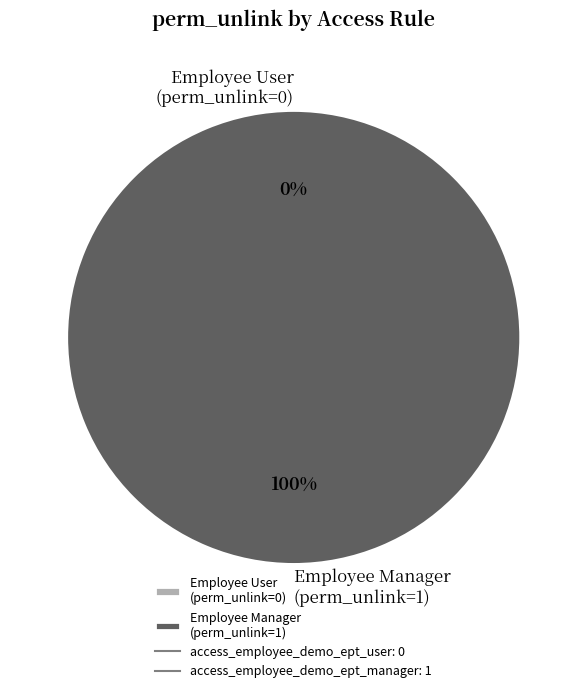

Do access_employee_demo_ept_manager and access_employee_demo_ept_user together represent more than half of the pie?

Yes